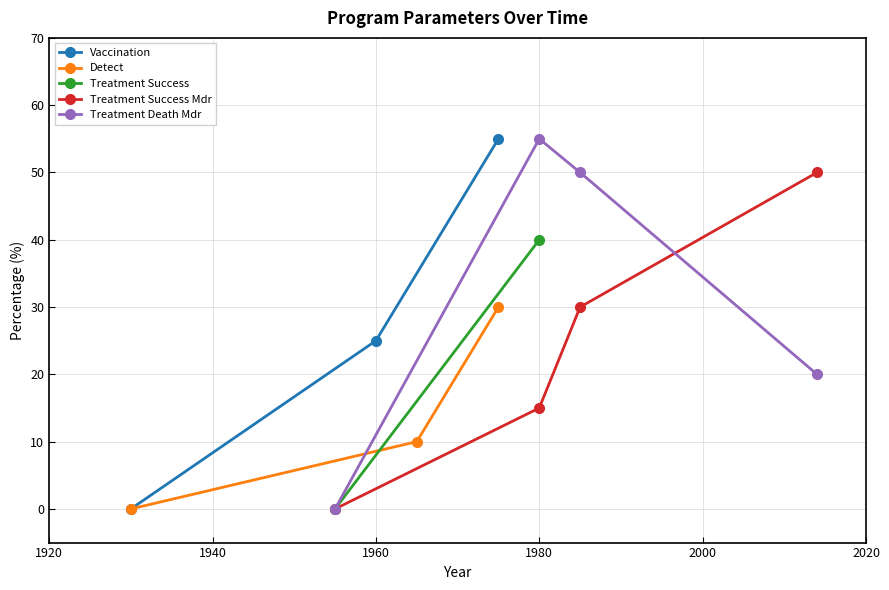

What is the highest value of the Treatment Success Mdr series?

50